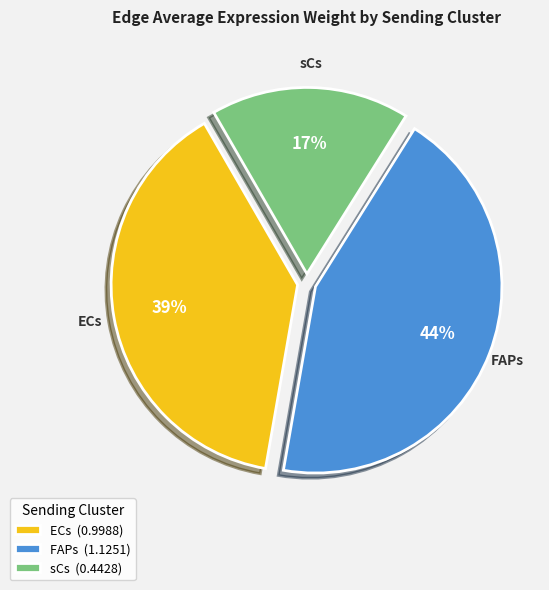

Is it true that sCs (0.4428) is 5% of the pie?

False